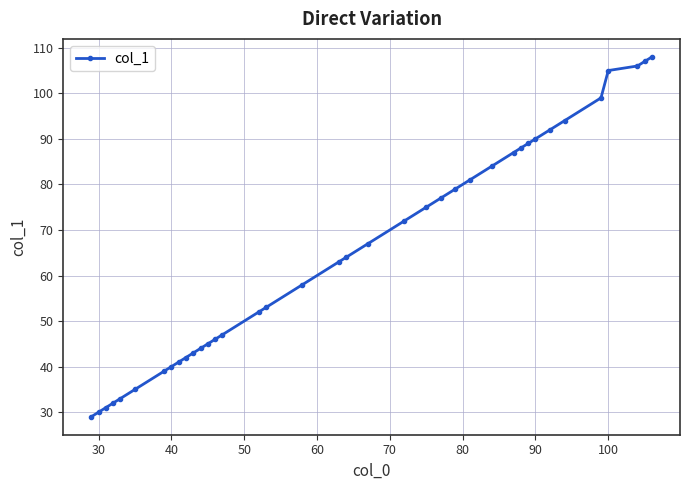

What is the greatest value displayed?

108